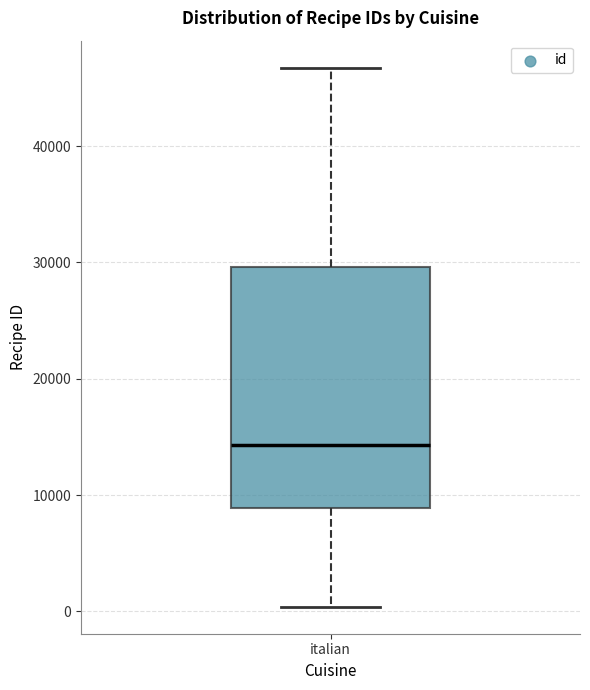

Where is the upper edge of the box for italian on the y-axis? The values are not printed on the chart, so give them approximately, as read against the axis.

30000